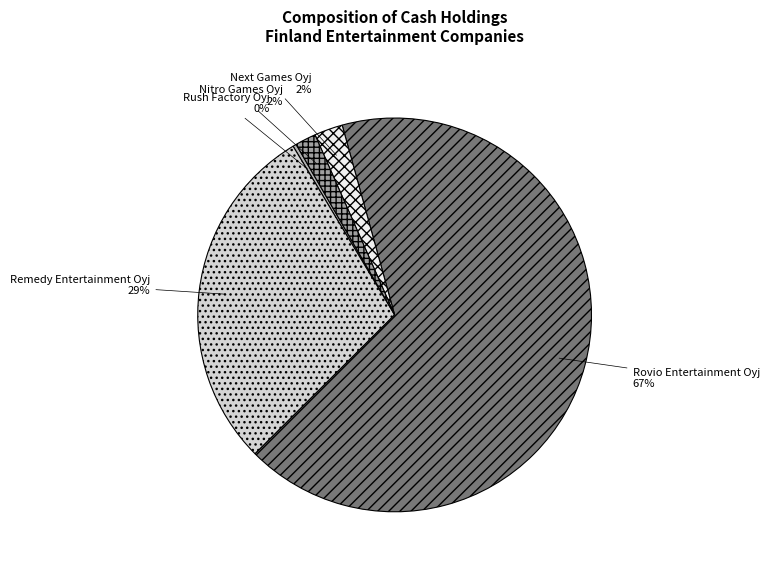

The Rush Factory Oyj slice represents 0% of the pie. True or false?

True